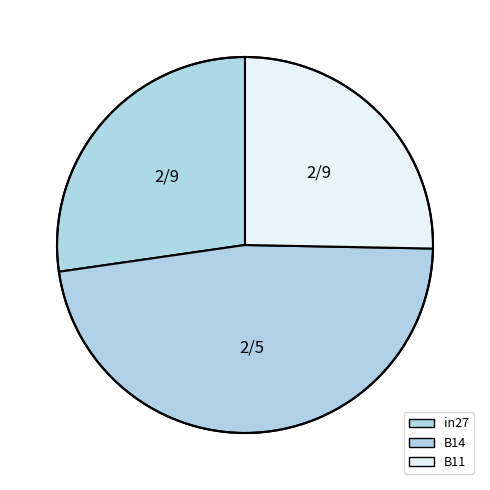

Which slice is the smallest?

B11